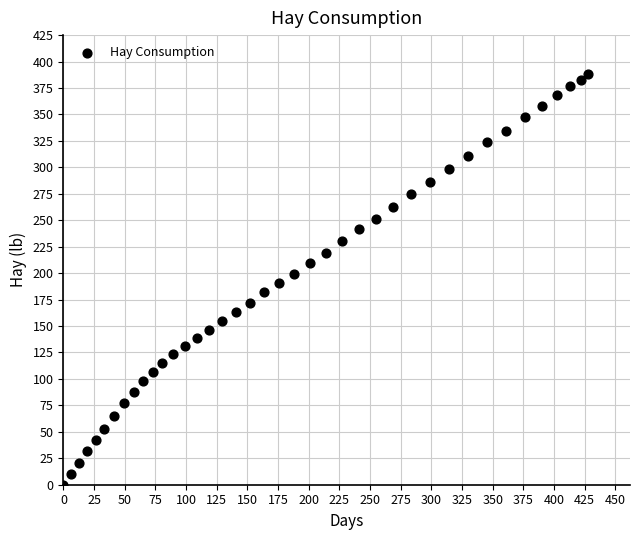

What is the range of X values (max minus min)?

427.7